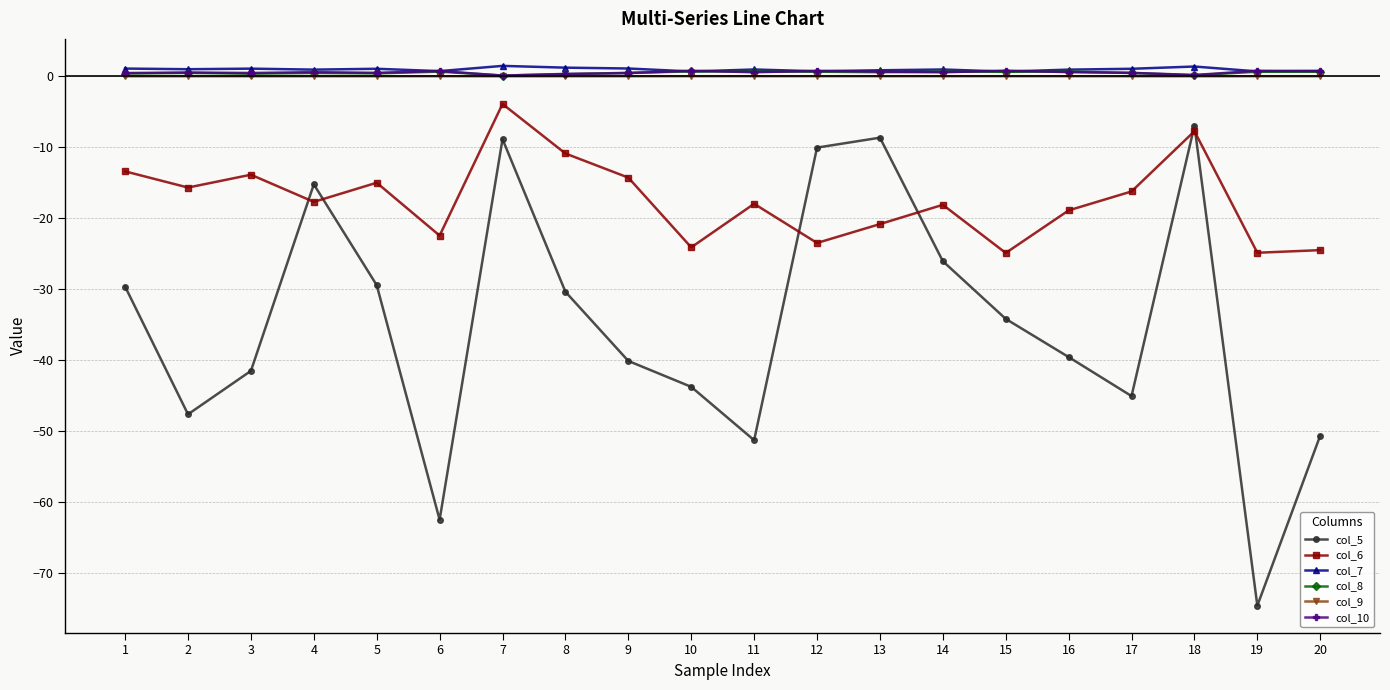

Is the value of col_5 at 4 greater than the value of col_10 at 15?

No